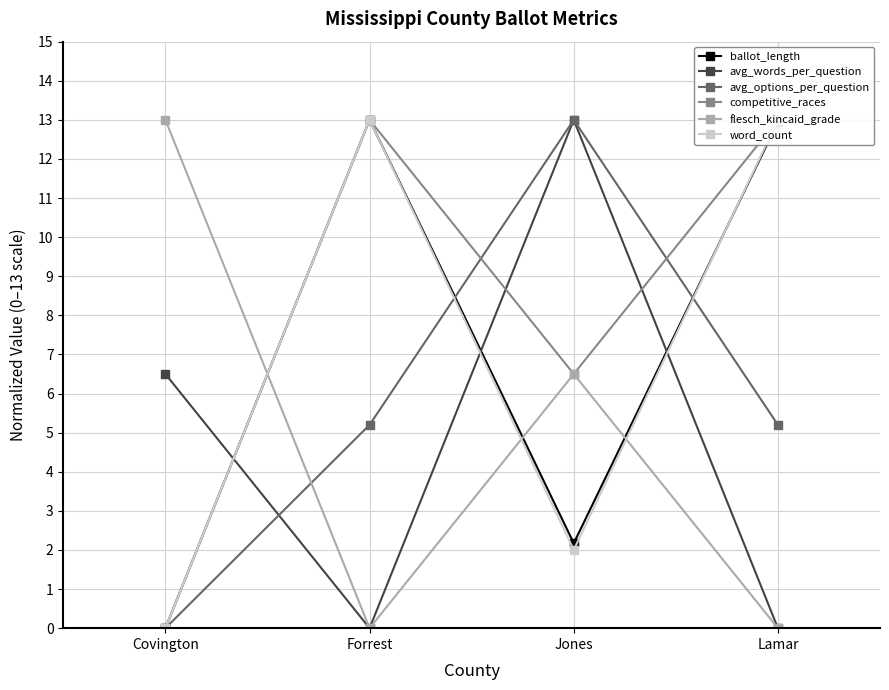

What is the sum of all competitive_races values?

32.5